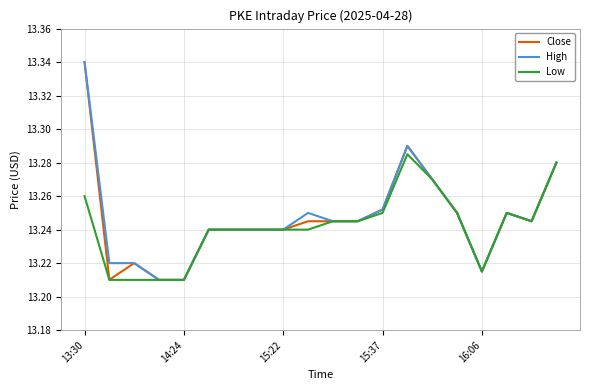

Which series has the largest total across all categories?

High